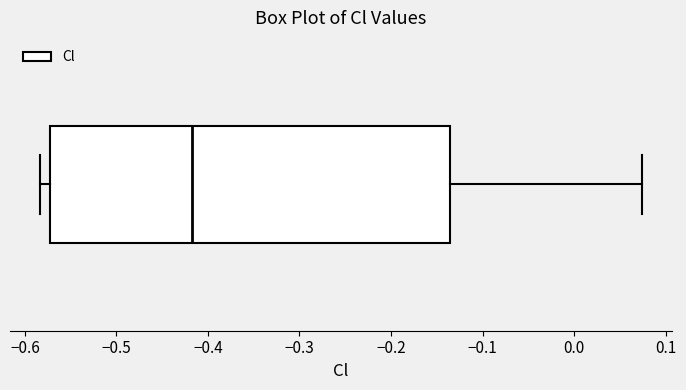

Read this box plot against the x-axis: the position of the median line, the range covered by the box, and the ends of both whiskers. The values are not printed on the chart, so give them approximately, as read against the axis.

median -0.42, box -0.57 to -0.14, whiskers -0.58 to 0.07